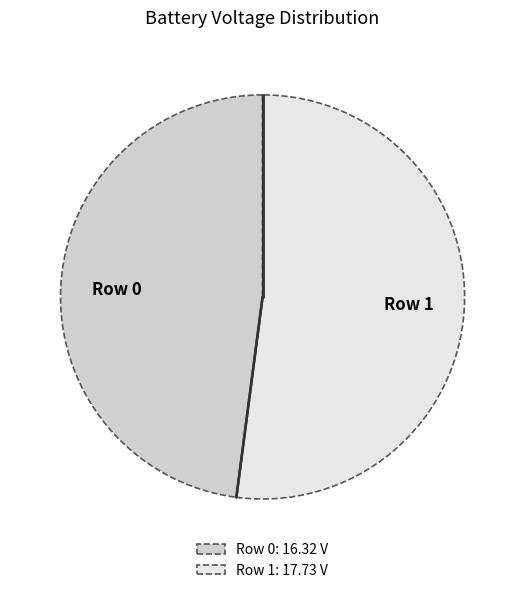

Is there any slice that represents more than half of the pie?

Yes